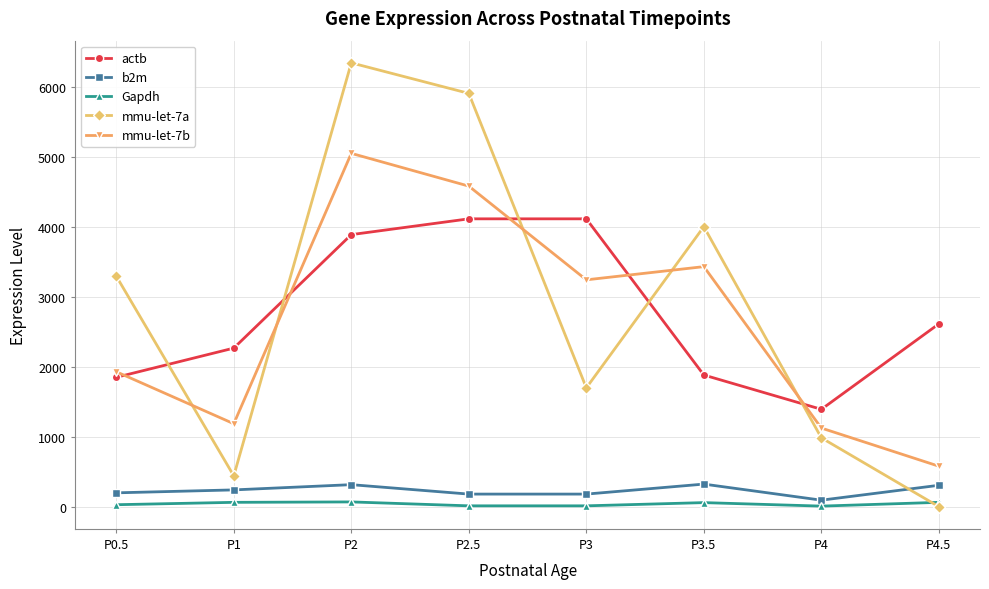

The value of actb at P4 is 1394. True or false?

True